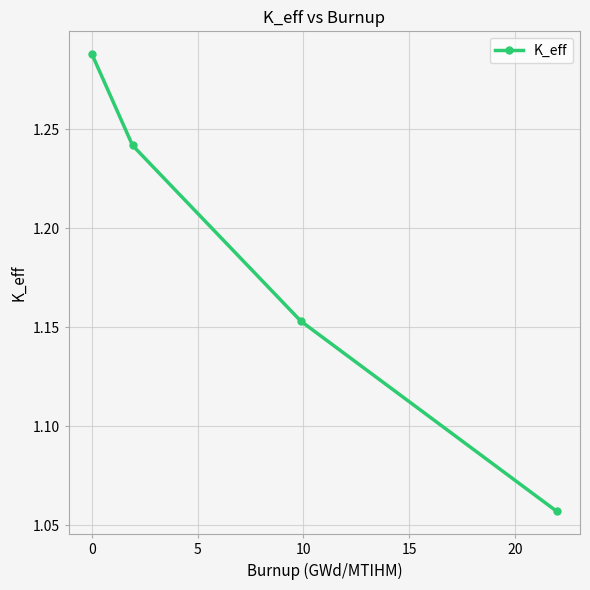

True or false: the data has more than 0 interior local peaks.

False